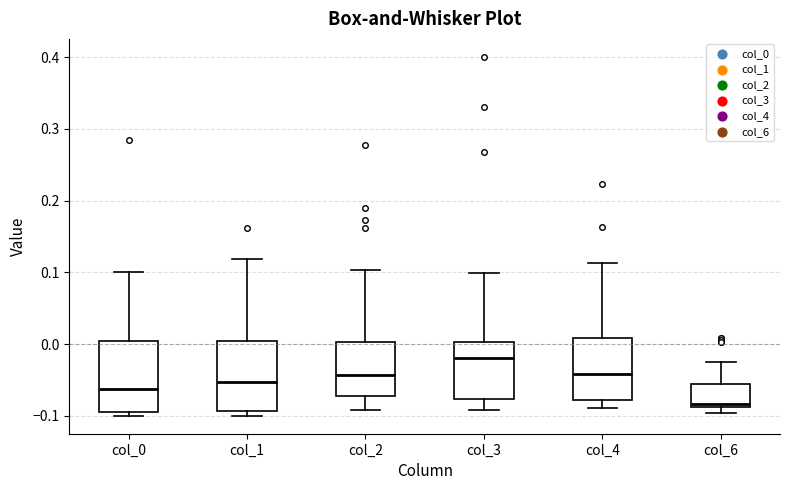

Reading left to right, transcribe this box plot: for each box, give where its median line is, the range the box spans, and where its two whiskers end, as read against the y-axis. The values are not printed on the chart, so give them approximately, as read against the axis.

col_0: median -0.06, box -0.09 to 0.00, whiskers -0.10 to 0.10
col_1: median -0.05, box -0.09 to 0.00, whiskers -0.10 to 0.12
col_2: median -0.04, box -0.07 to 0.00, whiskers -0.09 to 0.10
col_3: median -0.02, box -0.08 to 0.00, whiskers -0.09 to 0.10
col_4: median -0.04, box -0.08 to 0.01, whiskers -0.09 to 0.11
col_6: median -0.08, box -0.09 to -0.06, whiskers -0.10 to -0.02